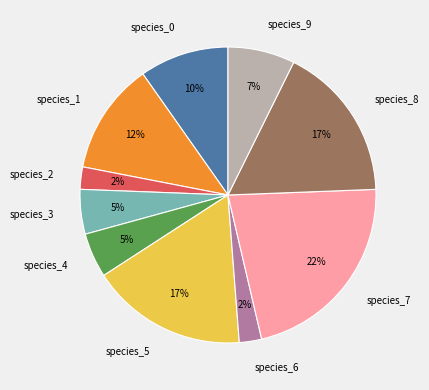

Is species_5 the majority of the pie?

No